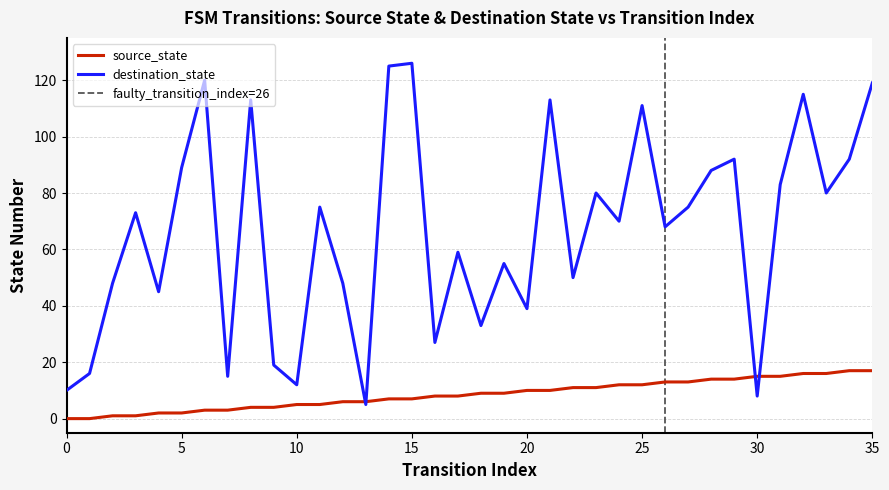

Where is the first local maximum for destination_state?

3